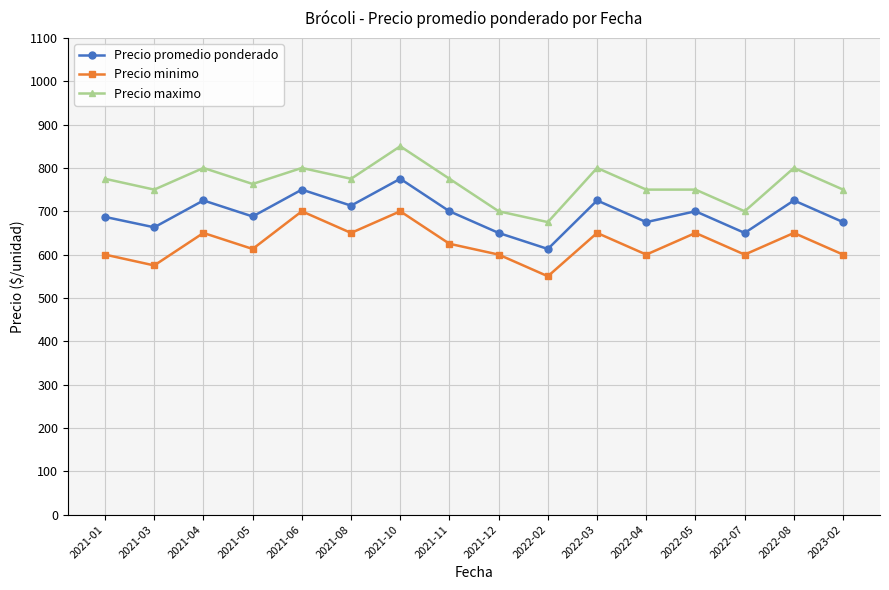

What value does the Precio minimo series have at 2021-03?

575